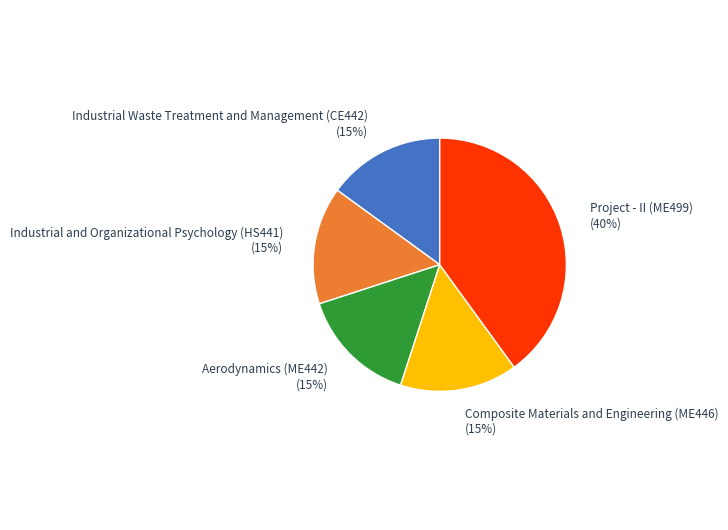

What percentage is the Industrial and Organizational Psychology (HS441) slice, to the nearest percent?

15%